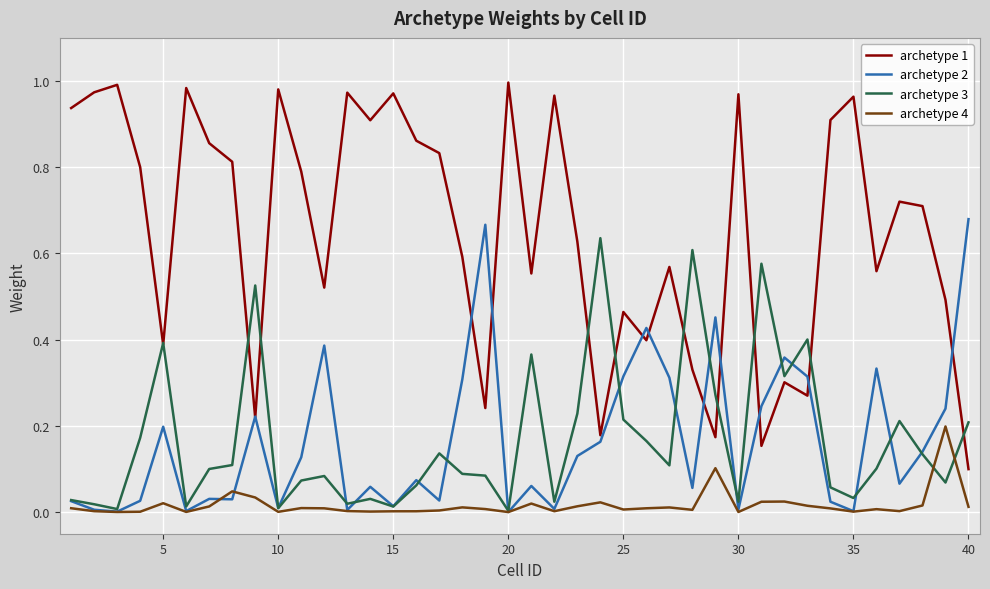

Rank the series by their maximum value, from highest to lowest.

archetype 1, archetype 2, archetype 3, archetype 4